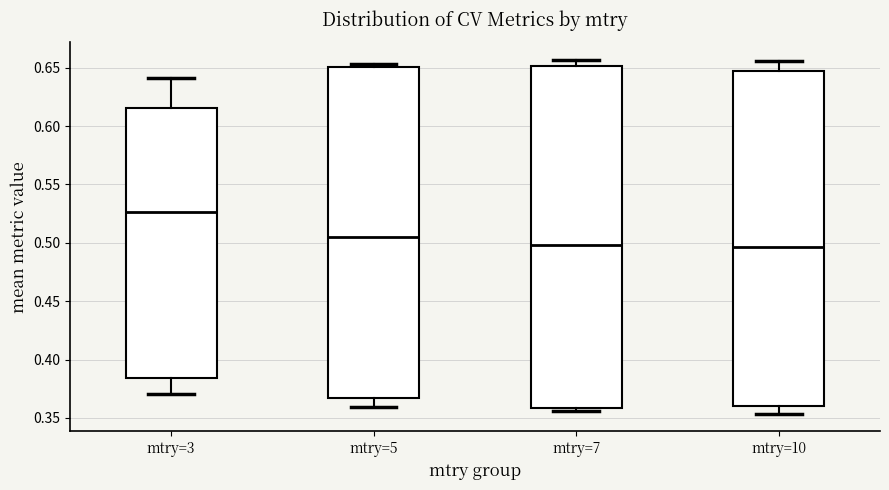

Reading left to right, transcribe this box plot: for each box, give where its median line is, the range the box spans, and where its two whiskers end, as read against the y-axis. The values are not printed on the chart, so give them approximately, as read against the axis.

mtry=3: median 0.525, box 0.385 to 0.615, whiskers 0.370 to 0.640
mtry=5: median 0.505, box 0.365 to 0.650, whiskers 0.360 to 0.655
mtry=7: median 0.500, box 0.360 to 0.650, whiskers 0.355 to 0.655
mtry=10: median 0.495, box 0.360 to 0.645, whiskers 0.355 to 0.655